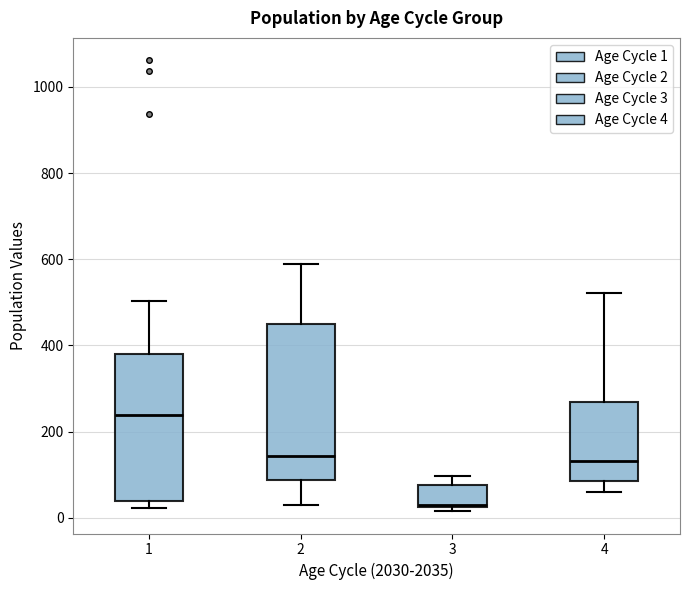

Comparing the boxes themselves (not the whiskers), which one is the tallest?

2